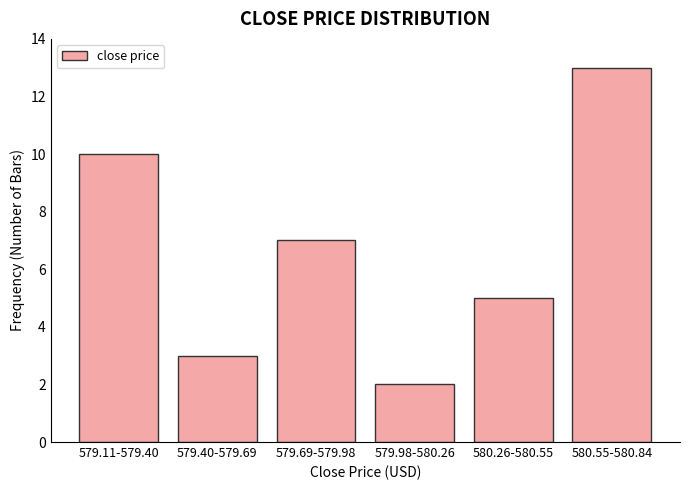

Reading left to right, transcribe all the data shown in this chart.

579.11-579.40=10	579.40-579.69=3	579.69-579.98=7	579.98-580.26=2	580.26-580.55=5	580.55-580.84=13